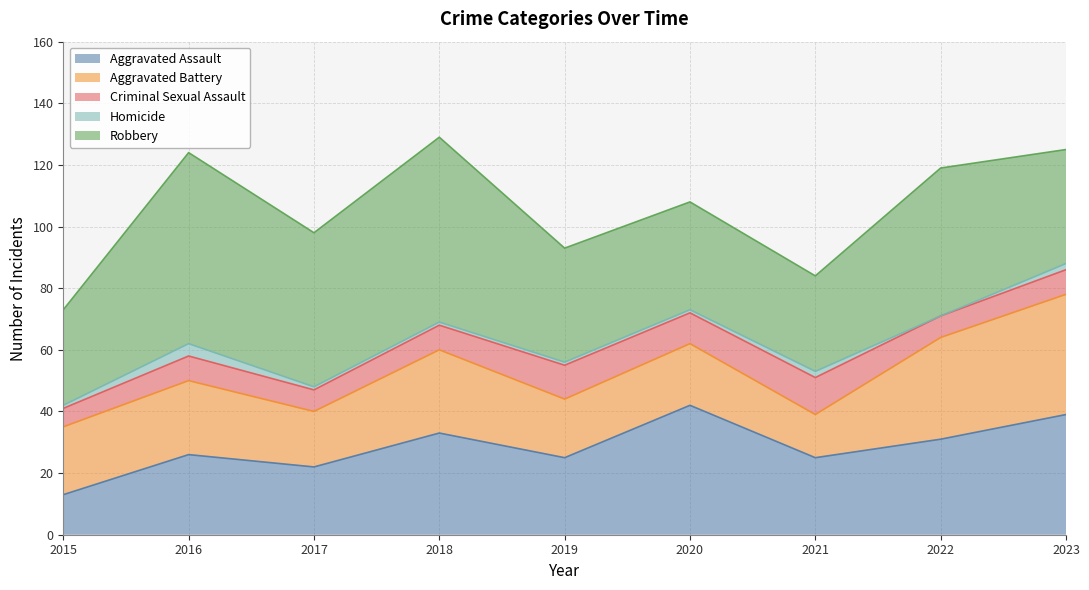

What is the highest value of the Robbery series?

62